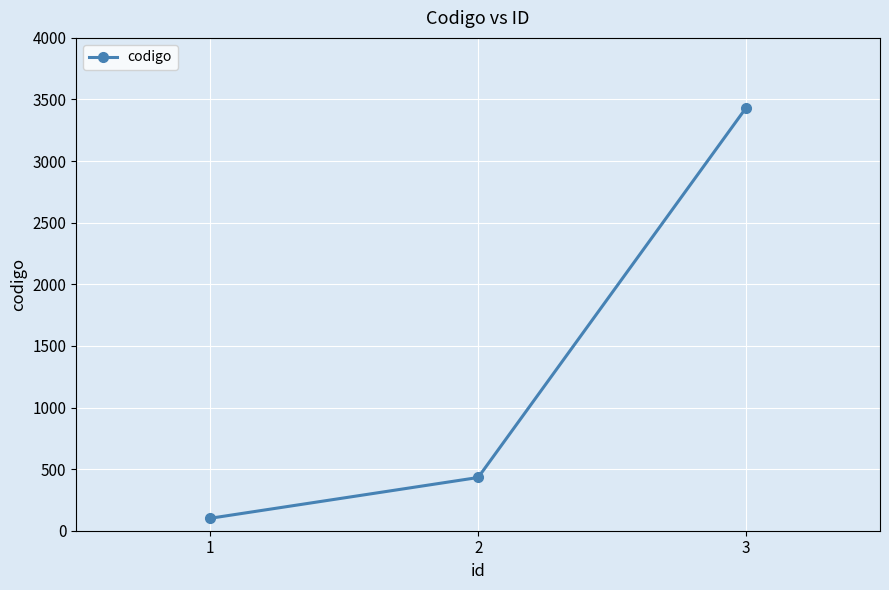

What is the minimum value shown in the chart?

101